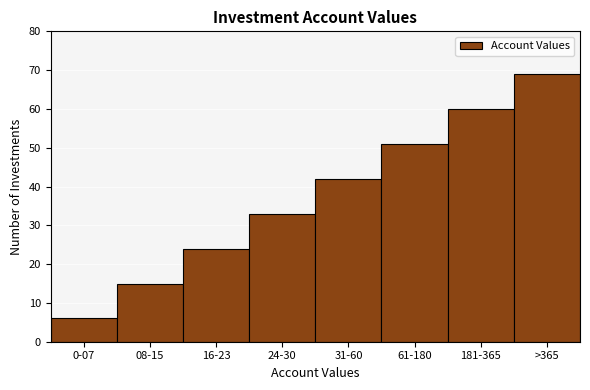

Reading left to right, transcribe all the data shown in this chart.

0-07=6	08-15=15	16-23=24	24-30=33	31-60=42	61-180=51	181-365=60	>365=69